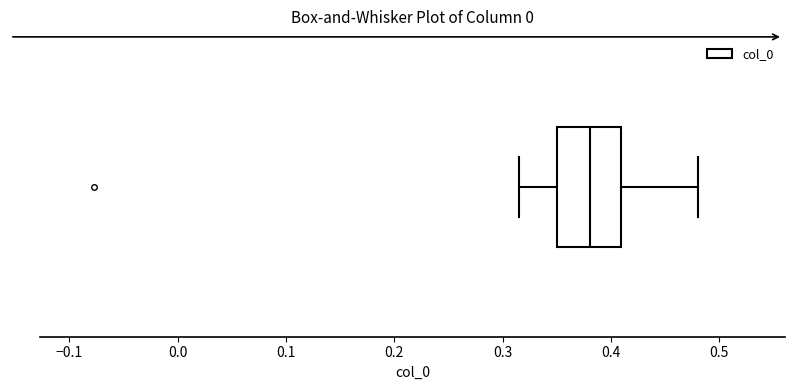

Transcribe this box plot: give where the median line is, the range the box spans, and where the two whiskers end, as read against the x-axis. The values are not printed on the chart, so give them approximately, as read against the axis.

median 0.38, box 0.35 to 0.41, whiskers 0.32 to 0.48